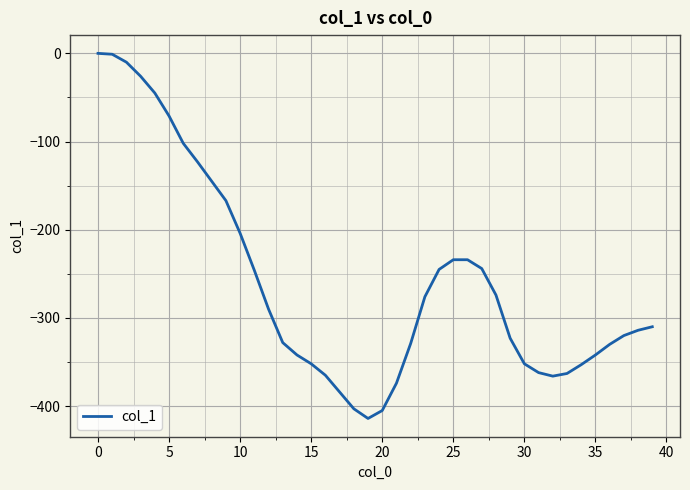

What is the smallest value displayed?

-414